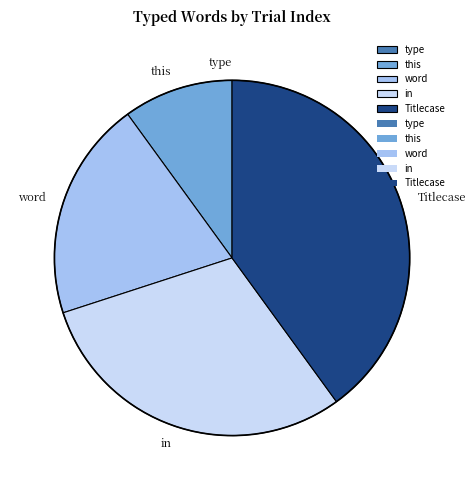

Which has a higher value, in or word?

in